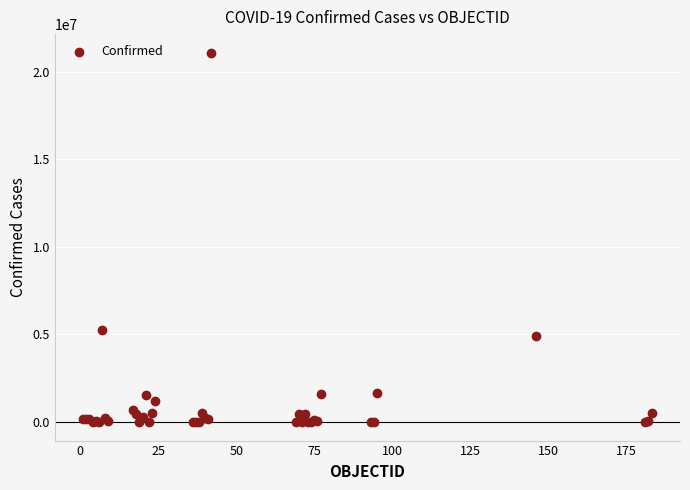

What Y value in the scatter plot is closest to 10541407?

5237159